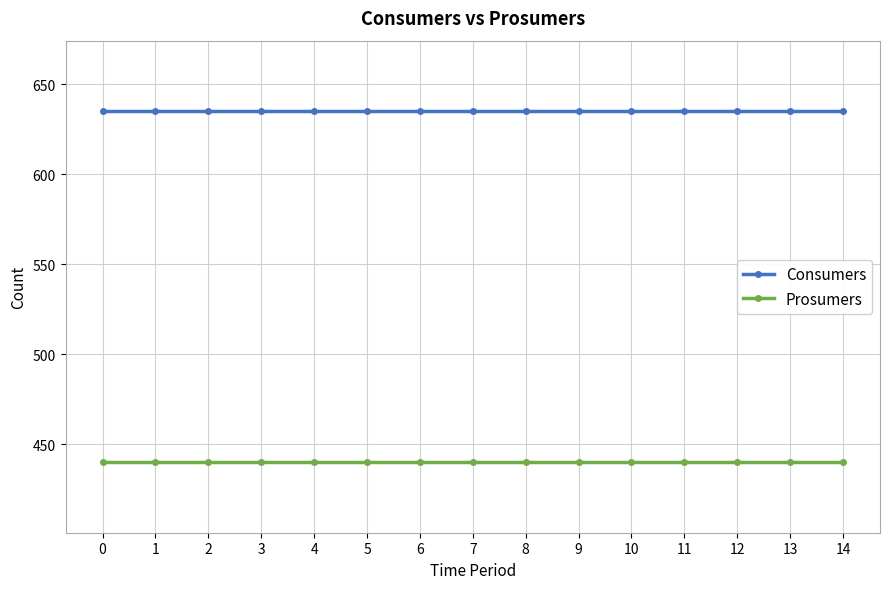

The Consumers series shows 1012 at 8. True or false?

False